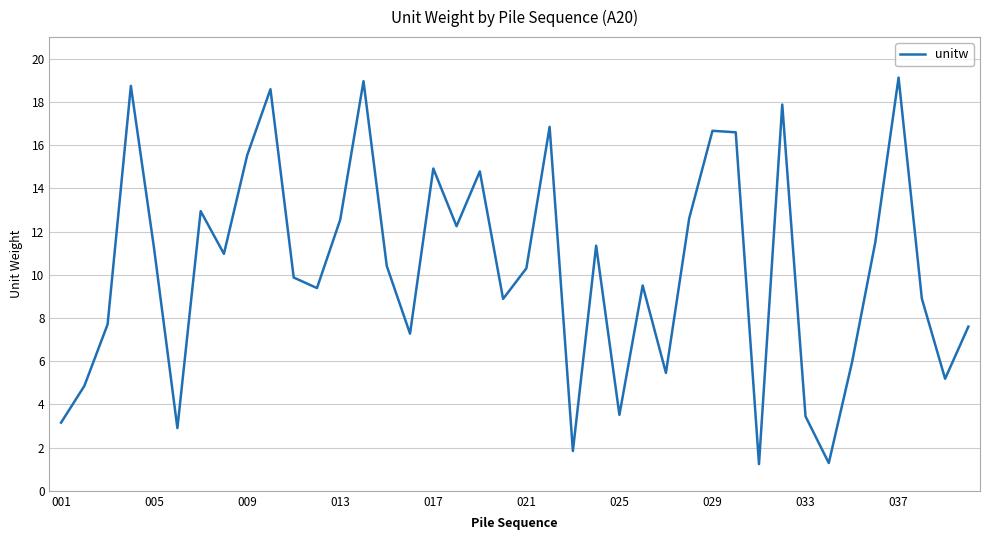

What is the smallest value displayed?

1.2